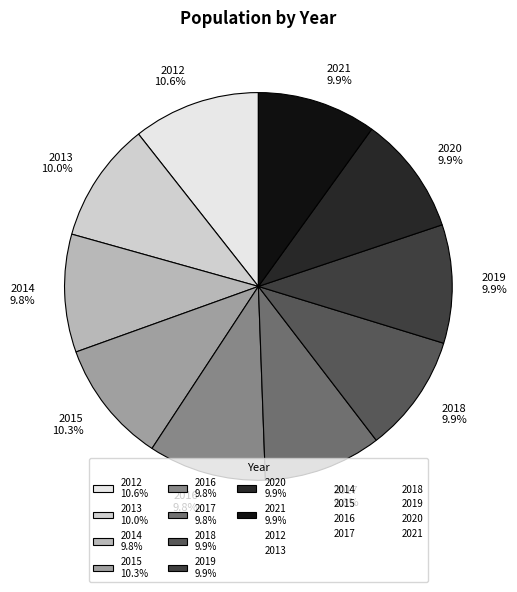

What is the ratio of the value at 2020 to the value at 2017?

1.0